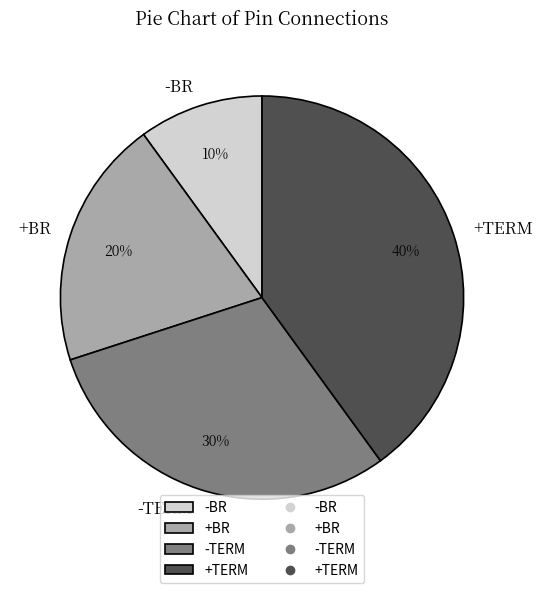

To the nearest percent, what is the average slice percentage?

25%